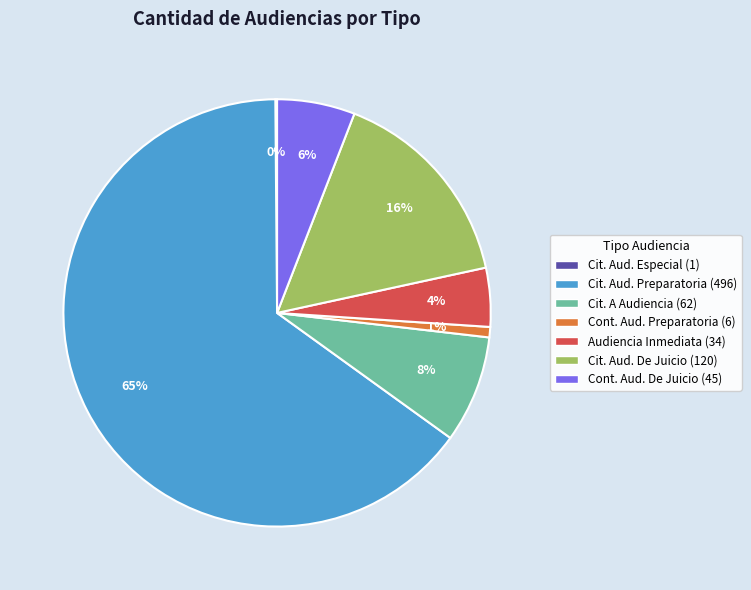

Is there a majority slice in this chart?

Yes